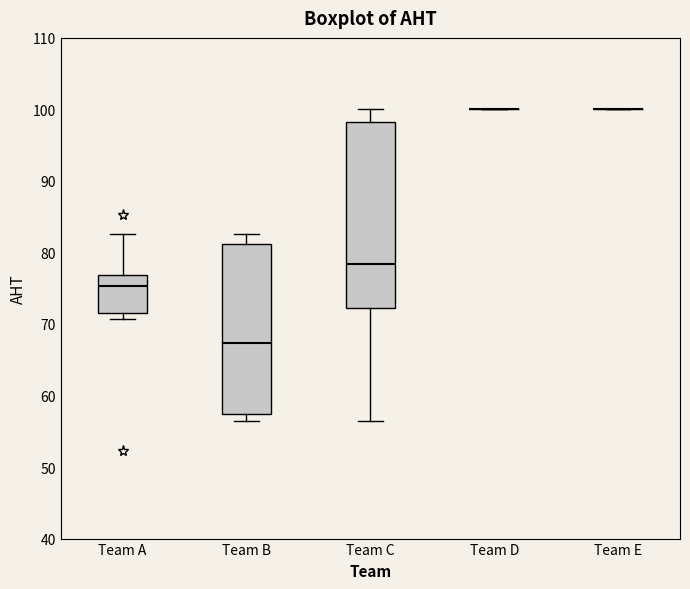

Reading left to right, transcribe this box plot: for each box, give where its median line is, the range the box spans, and where its two whiskers end, as read against the y-axis. The values are not printed on the chart, so give them approximately, as read against the axis.

Team A: median 75, box 71 to 77, whiskers 71 (just below the box's lower edge) to 83
Team B: median 67, box 57 to 81, whiskers 56 to 83
Team C: median 78, box 72 to 98, whiskers 56 to 100
Team D: box collapsed to a line at 100, whiskers 100 to 100
Team E: box collapsed to a line at 100, whiskers 100 to 100